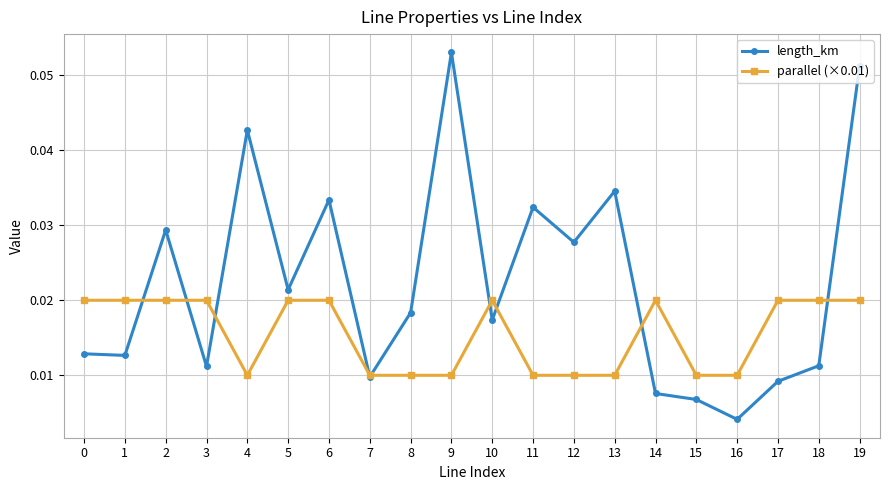

How many data points does each series have?

20